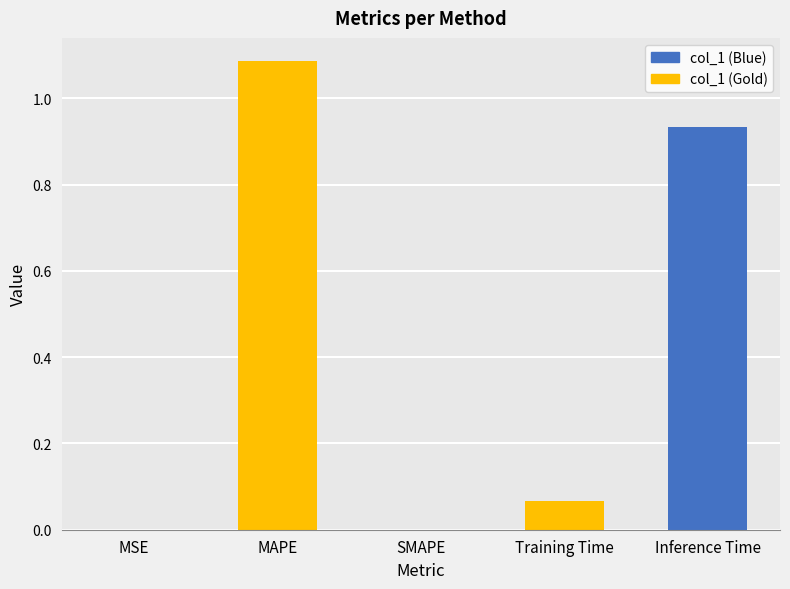

Which has a higher value, Training Time or MSE?

Training Time